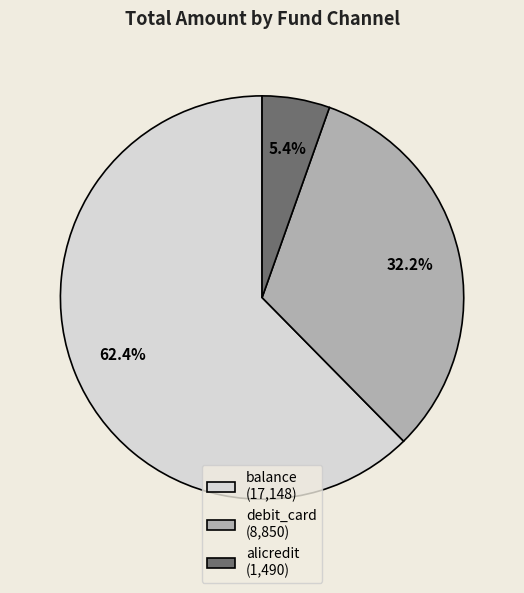

To the nearest percent, what percentage of the pie is debit_card?

32%